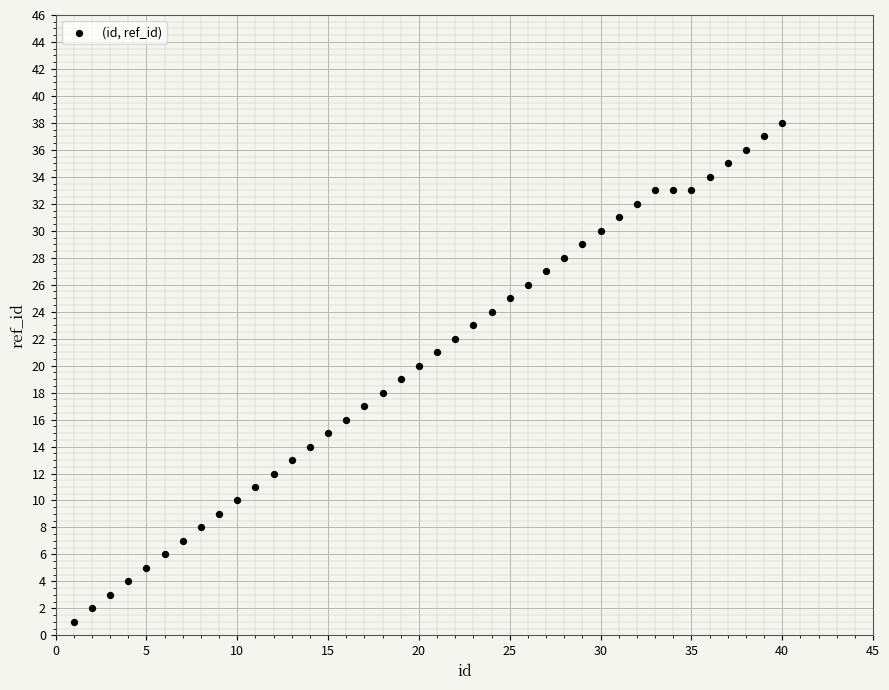

What is the range of Y values (max minus min)?

37